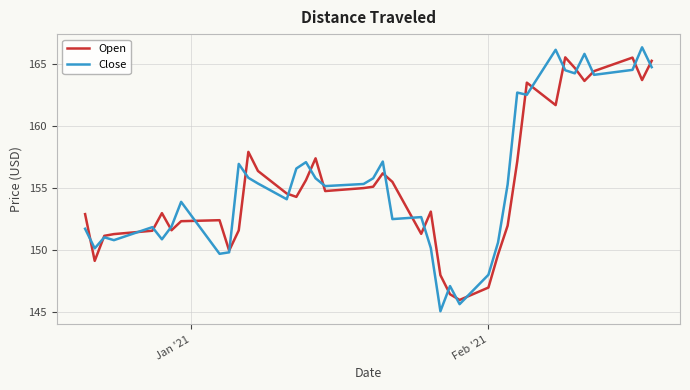

What are all the series names shown in the legend?

Open, Close